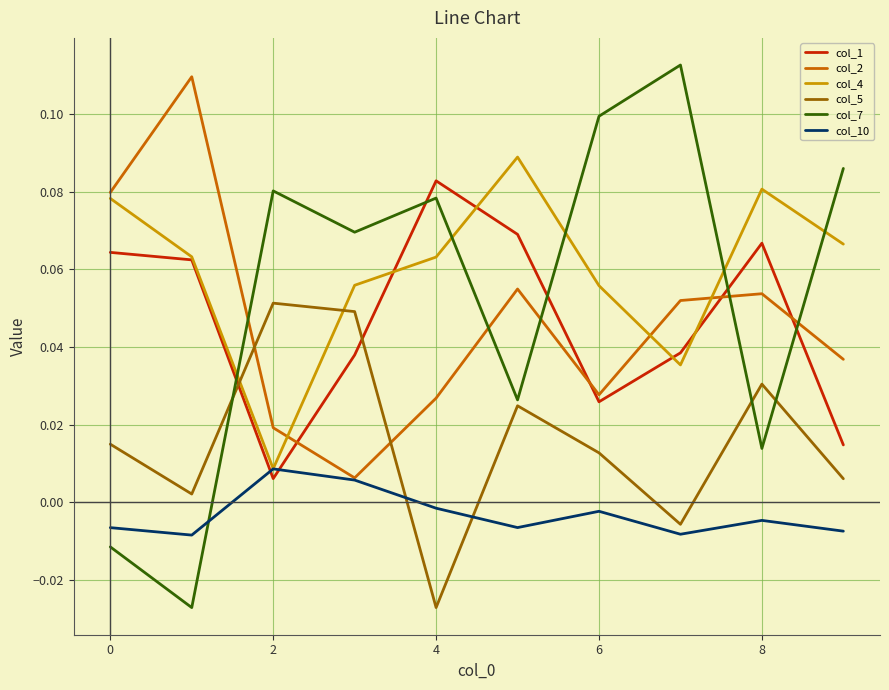

How many times do col_2 and col_7 cross each other?

5